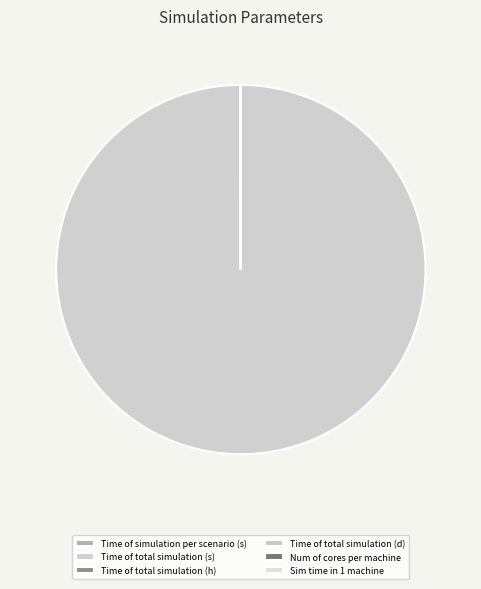

How many segments does this pie chart have?

6